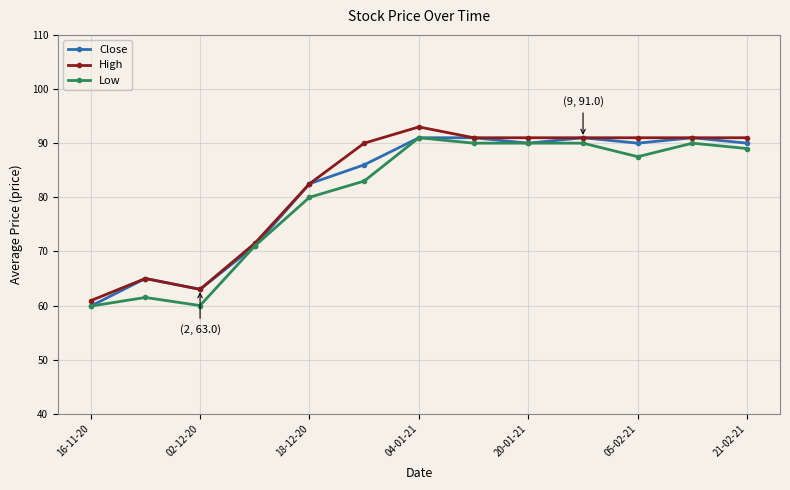

True or false: Low has more than 1 points higher than both neighbors.

True